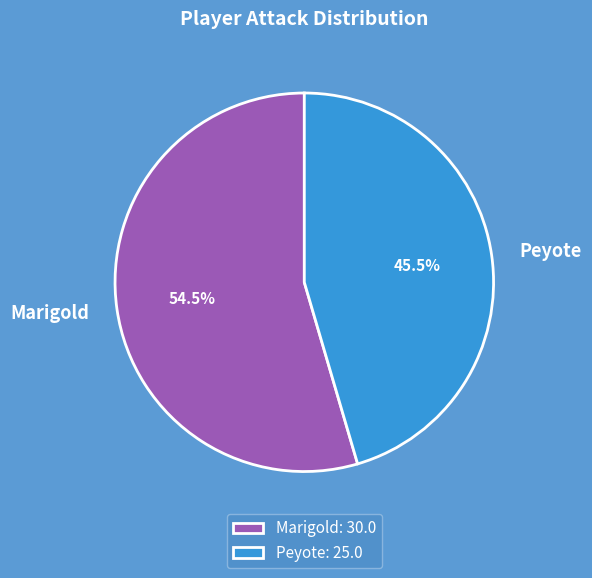

Approximately how many times larger is the value at Marigold compared to Peyote?

1.2